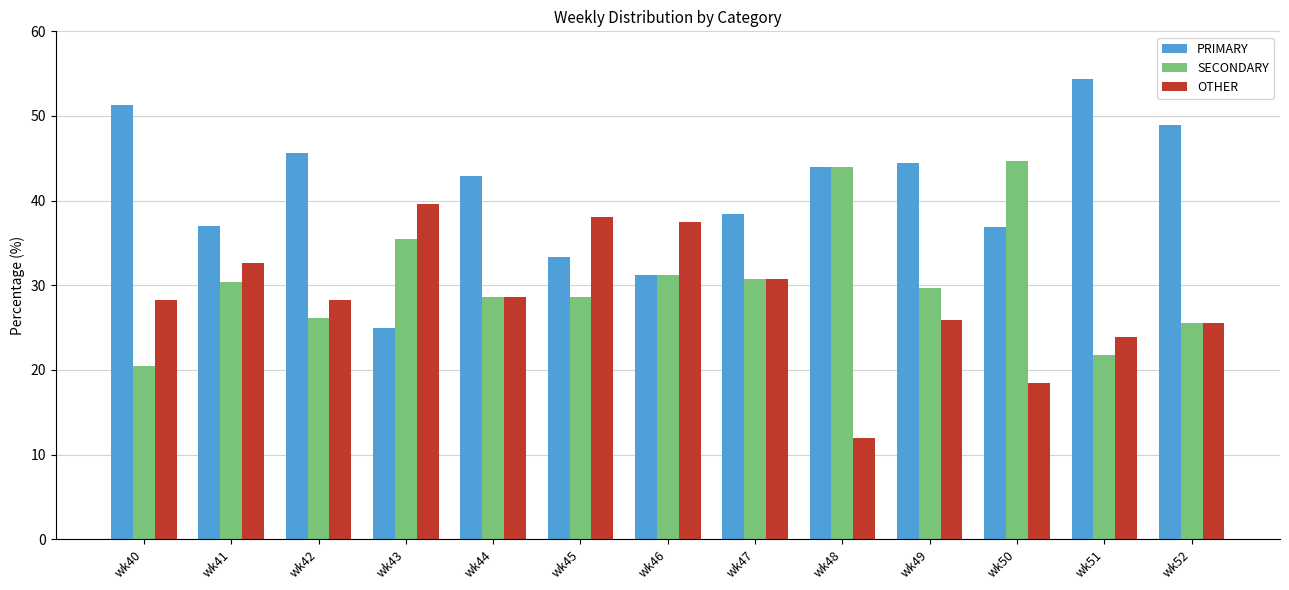

How many bars are there in each group?

3